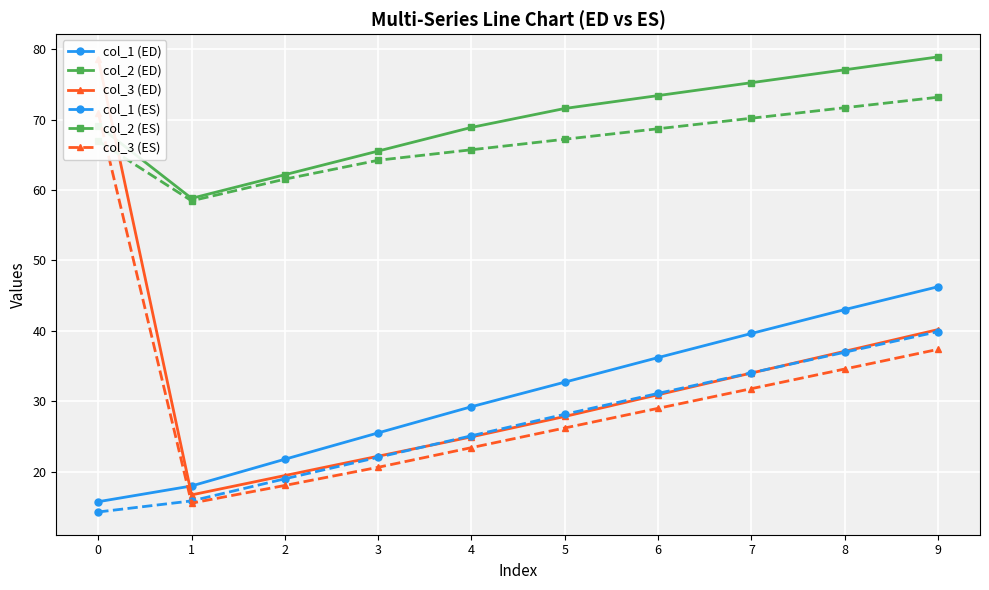

What is the value of the col_2 (ES) point at the 4th from the left?

64.2